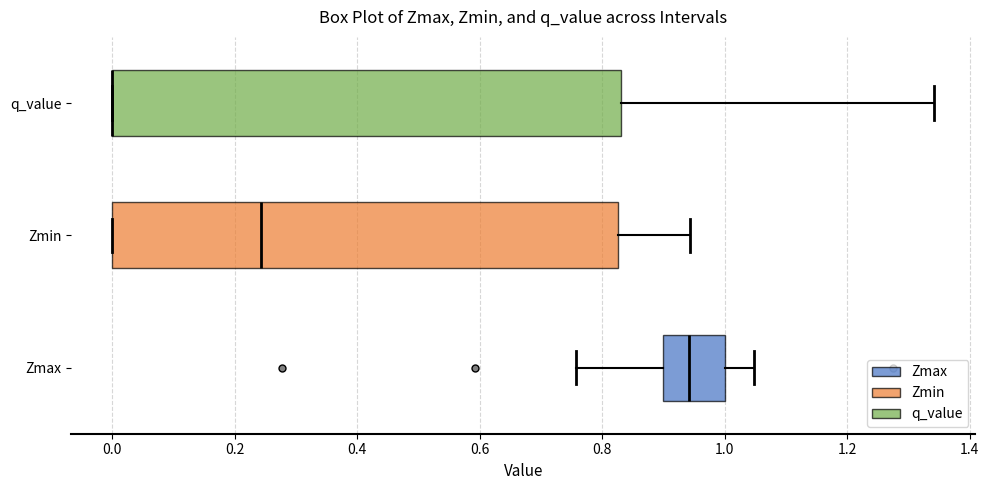

Reading bottom to top, read every box against the x-axis: the position of its median line, the range the box covers, and the ends of its whiskers. The values are not printed on the chart, so give them approximately, as read against the axis.

Zmax: median 0.94, box 0.90 to 1.00, whiskers 0.76 to 1.04
Zmin: median 0.24, box 0.00 to 0.82, whiskers 0.00 to 0.94
q_value: median 0.00 (drawn on the box's left edge), box 0.00 to 0.84, whiskers 0.00 to 1.34